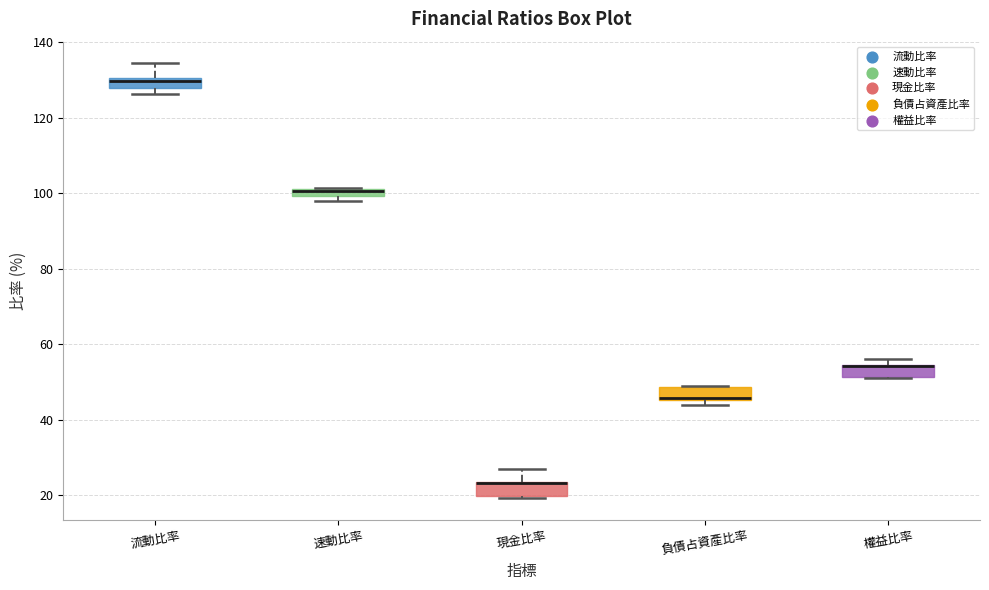

Where is the upper edge of the box for 負債占資產比率 on the y-axis? The values are not printed on the chart, so give them approximately, as read against the axis.

48